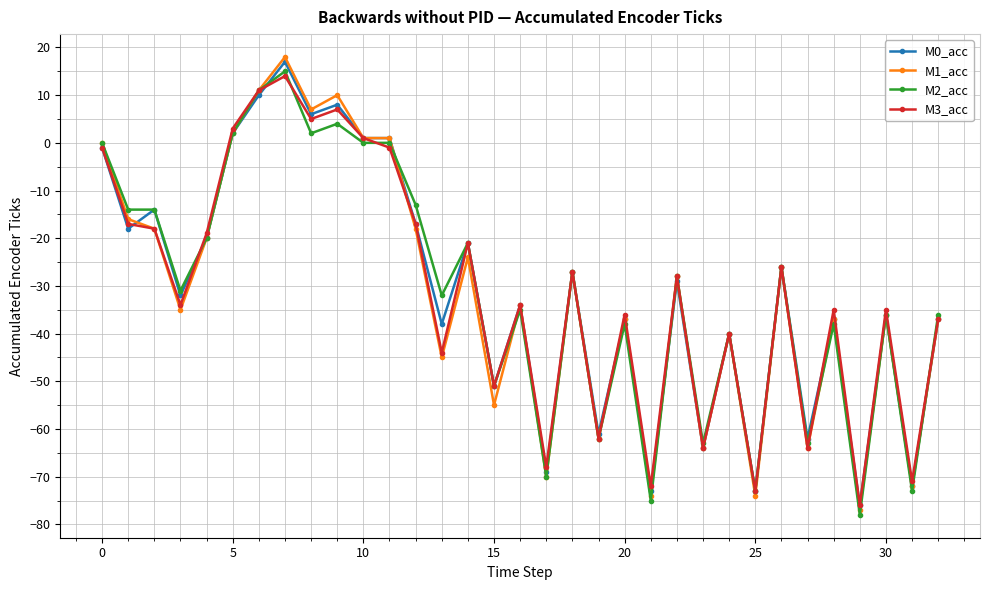

What is the minimum value for M0_acc?

-76